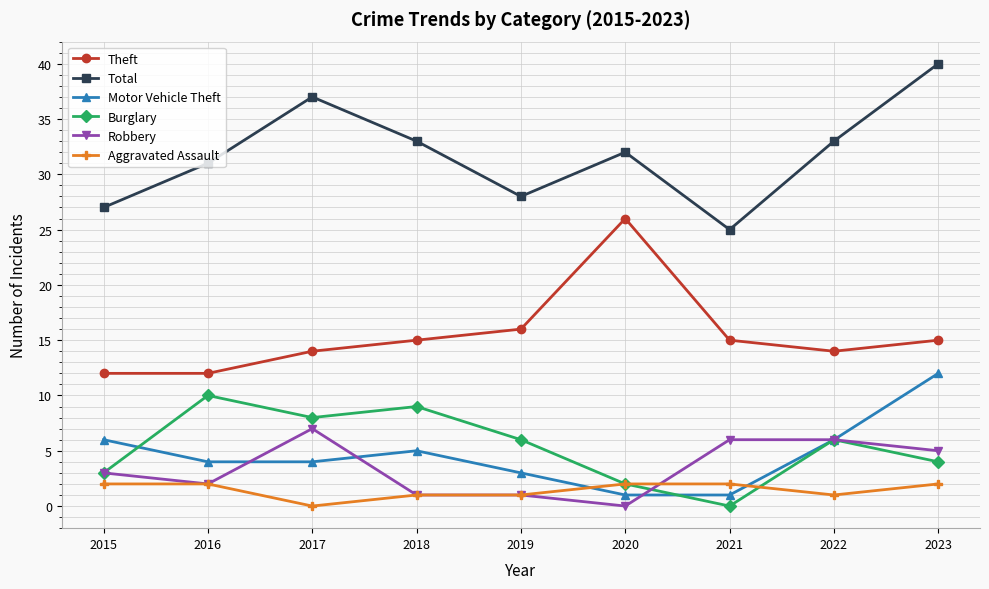

Which series has the largest range (max minus min)?

Total